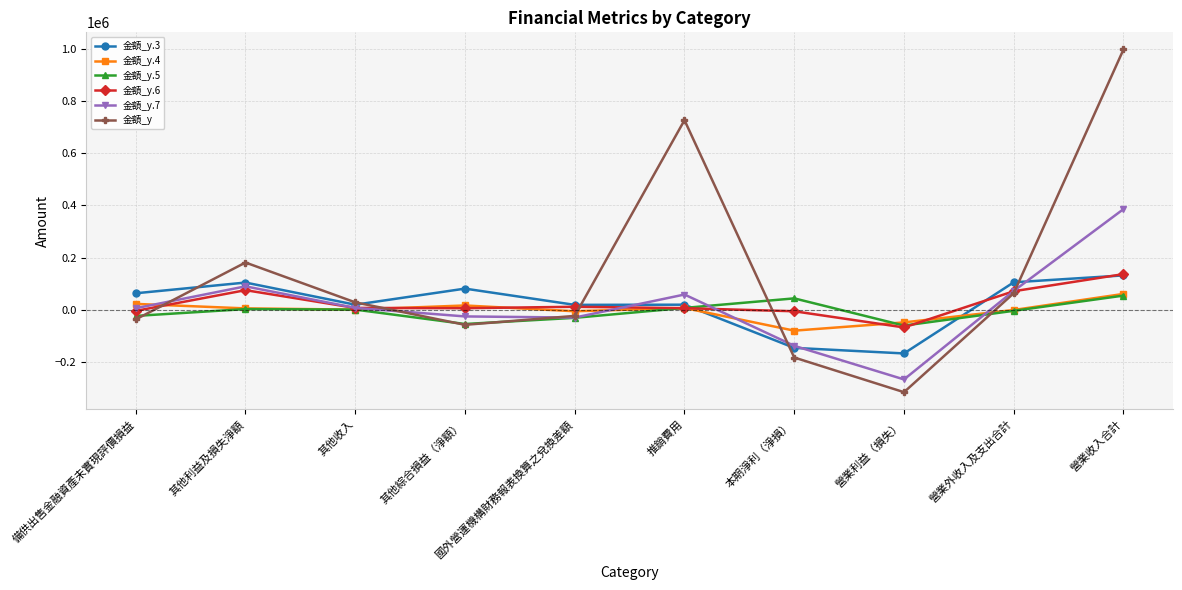

What is the label of the 1st point from the left?

備供出售金融資產未實現評價損益